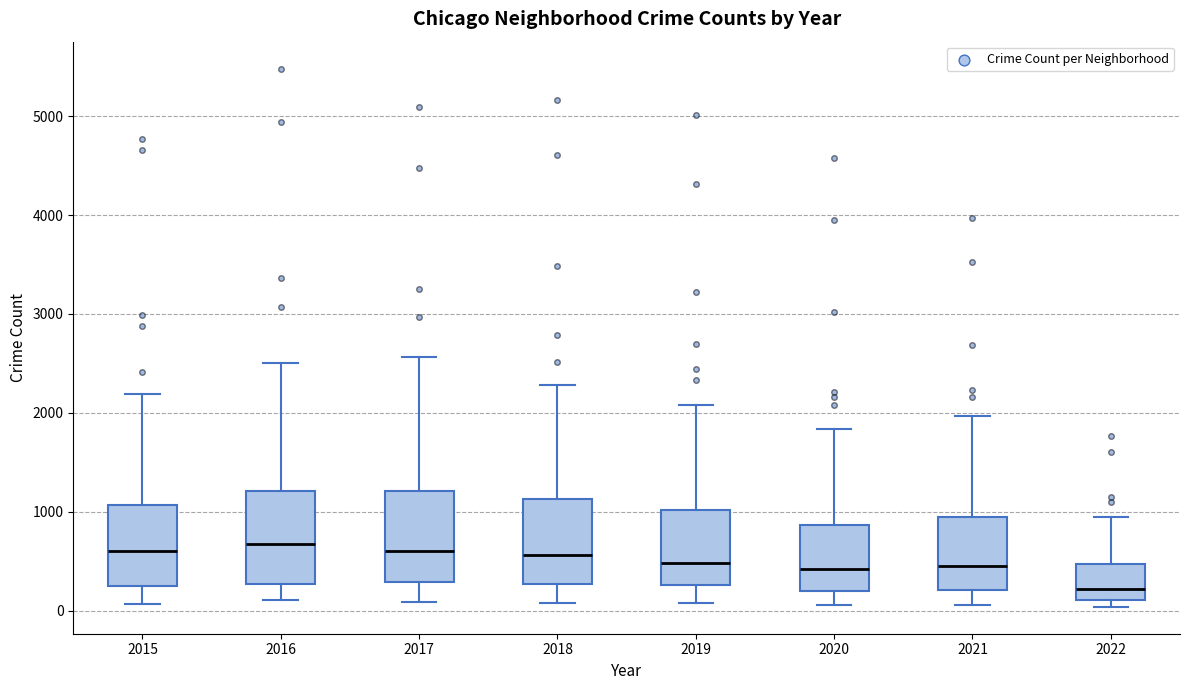

Where is the upper edge of the box at x = 2019 on the y-axis? The values are not printed on the chart, so give them approximately, as read against the axis.

1000